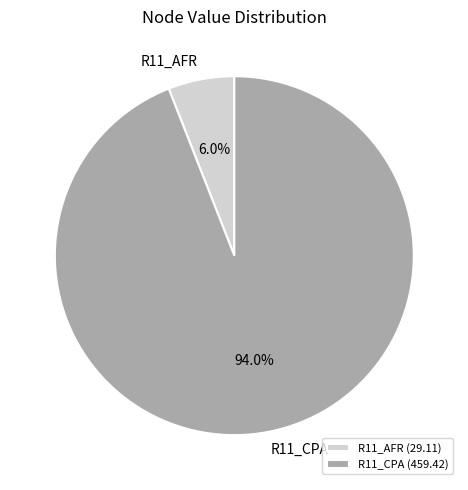

Which category accounts for the majority?

R11_CPA